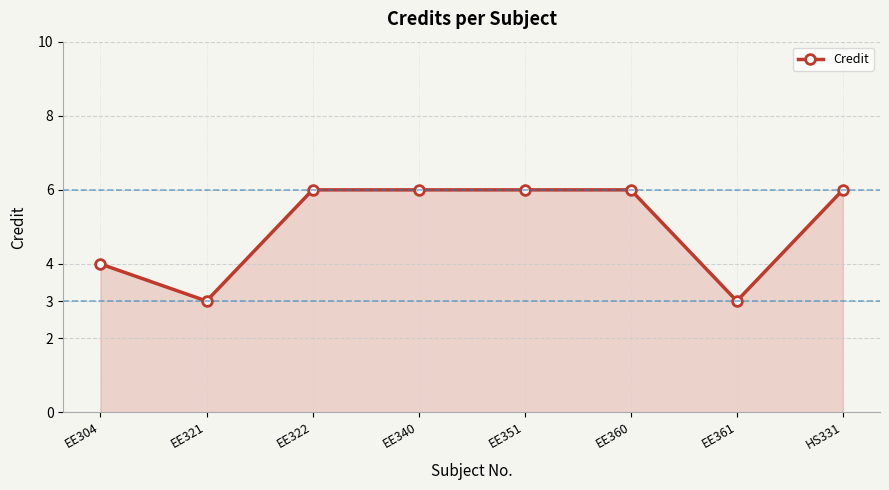

Reading left to right, list all the values displayed in this chart.

4	3	6	6	6	6	3	6